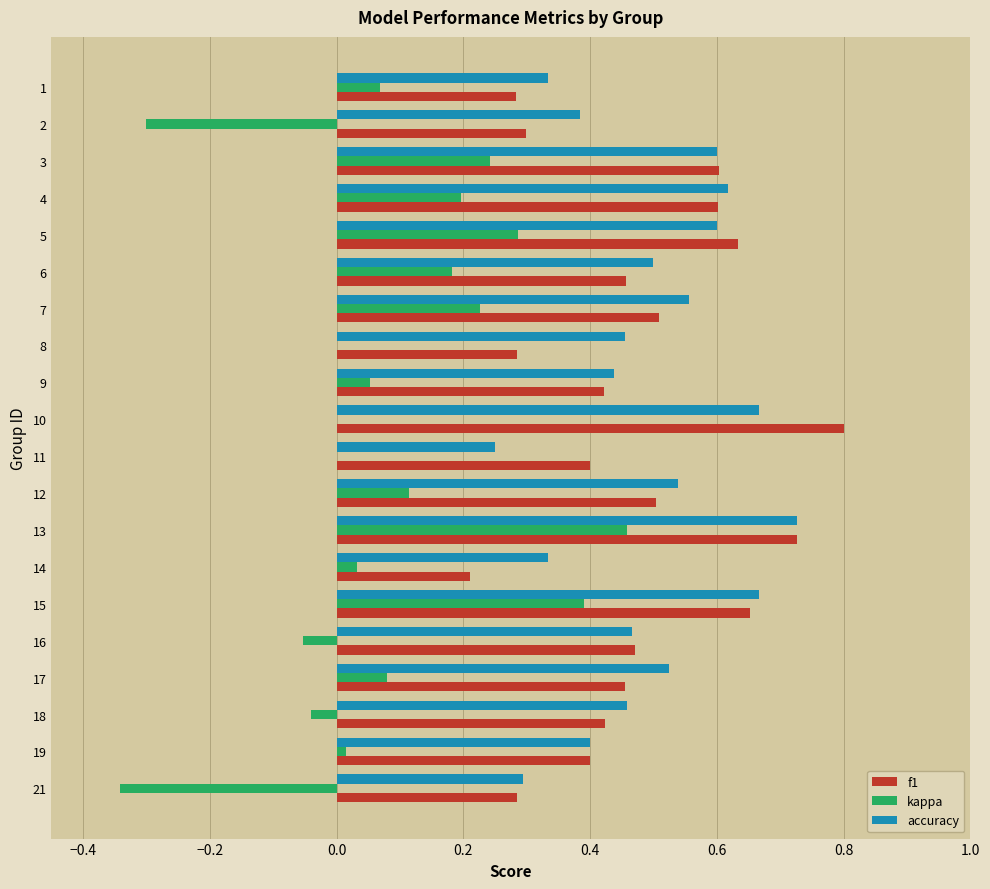

What is the sum of the f1 values at 9 and 7?

0.9